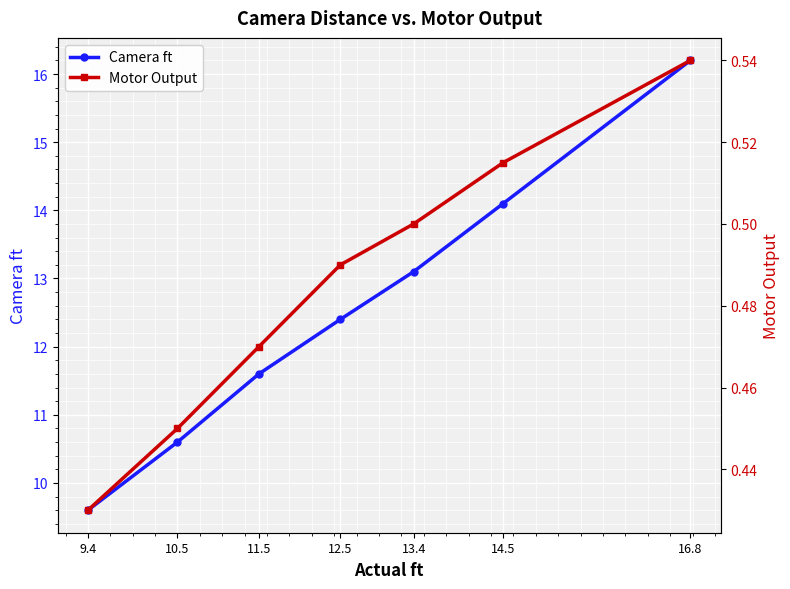

True or false: Motor Output has more than 1 interior local peaks.

False